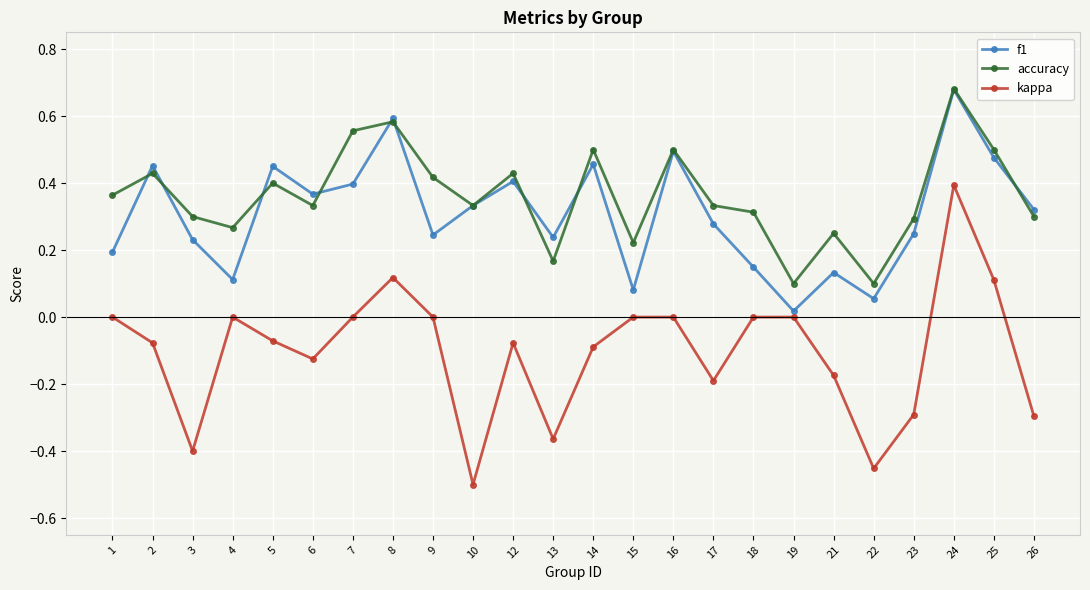

Is this an area chart (filled region under the line)?

No